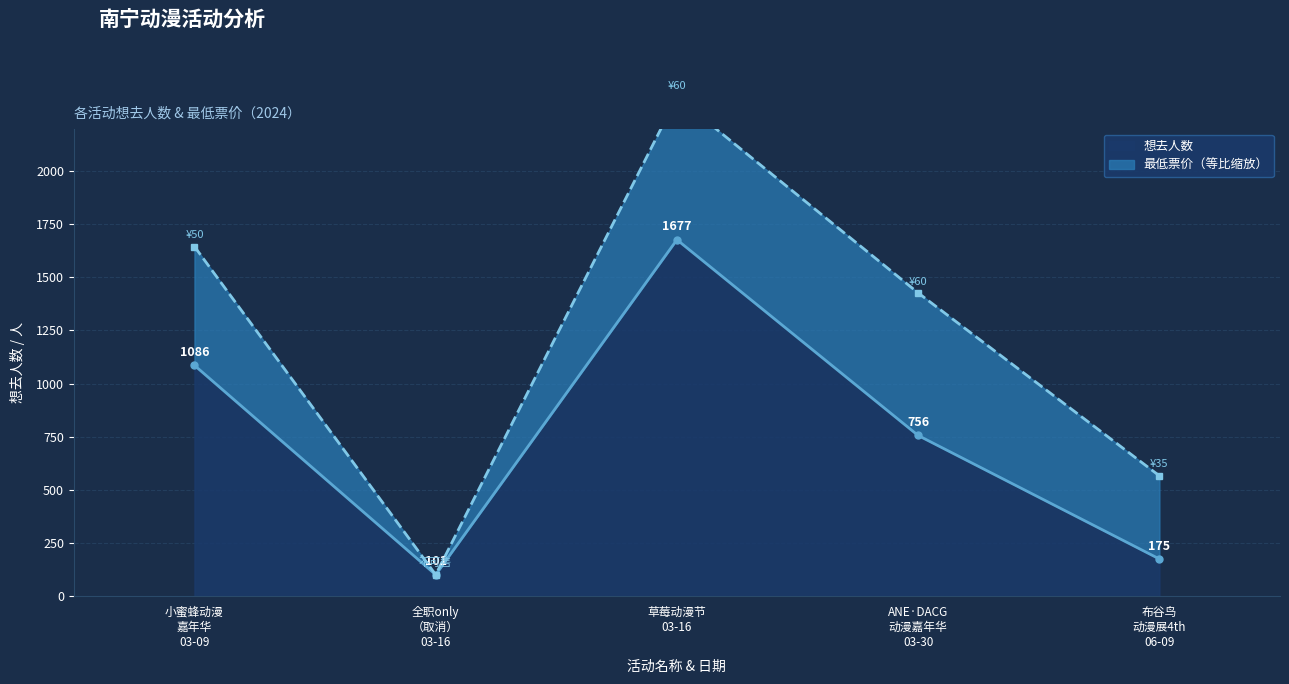

What is the highest value of the 想去人数 series?

1677